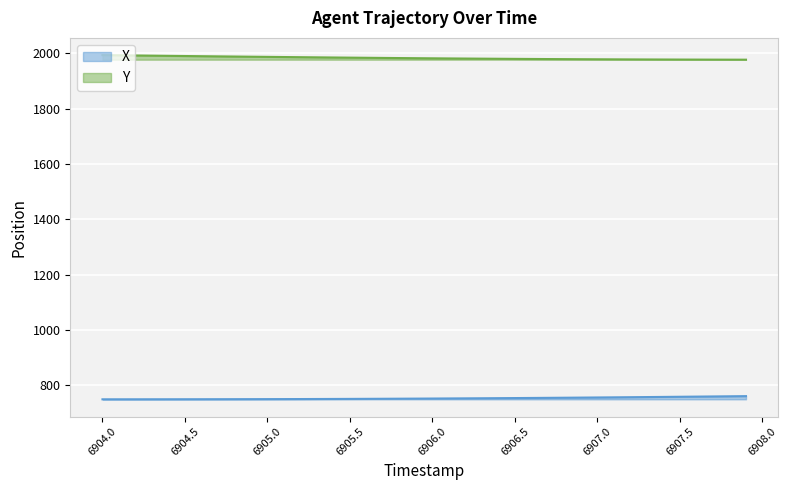

How many lines are shown in the chart?

2